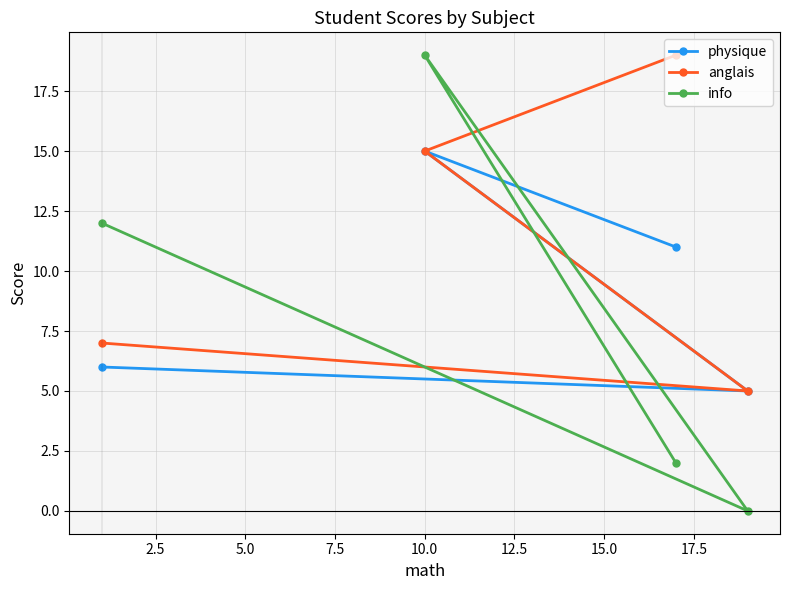

What is the minimum value for physique?

5